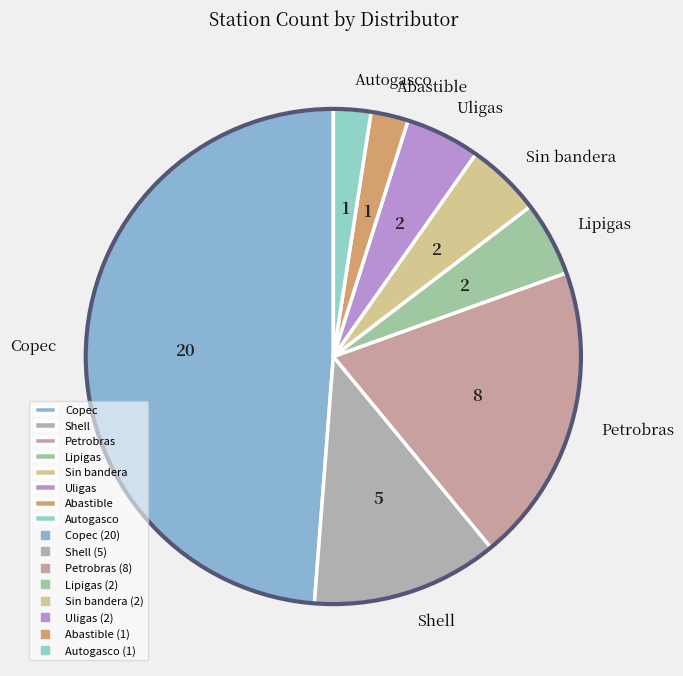

Is there any slice that represents more than half of the pie?

No